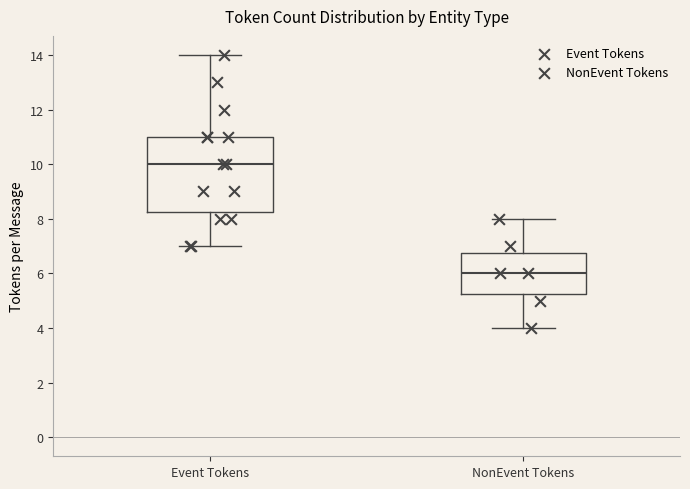

Where does the upper whisker of the box for NonEvent Tokens end on the y-axis? The values are not printed on the chart, so give them approximately, as read against the axis.

8.0